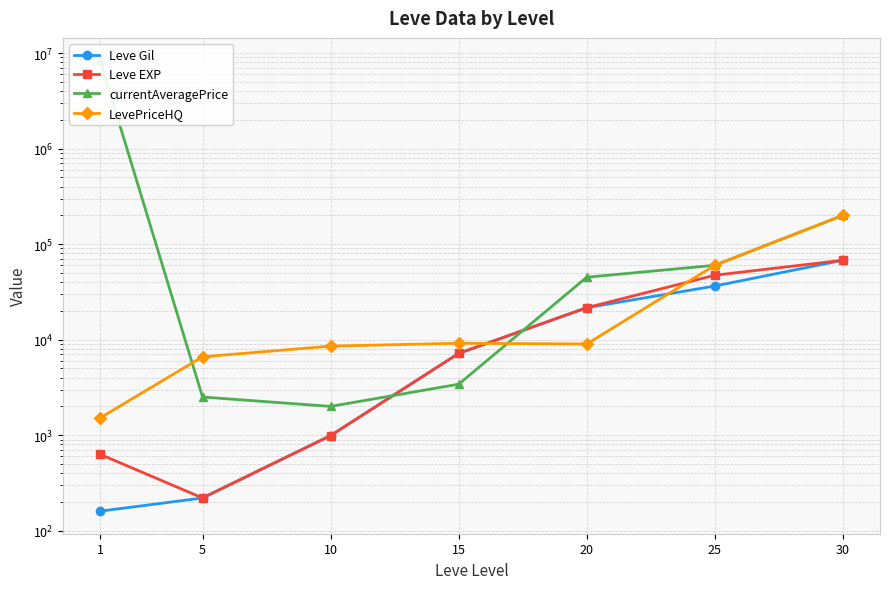

Reading right to left, list all the values displayed in this chart.

Leve Gil: 30=67730	25=36390	20=21600	15=7170	10=990	5=220	1=160
Leve EXP: 30=67730	25=47200	20=21600	15=7170	10=990	5=220	1=630
currentAveragePrice: 30=199684	25=60000	20=45000	15=3414	10=2000	5=2507	1=8366091
LevePriceHQ: 30=199684	25=60000	20=8999	15=9166	10=8549	5=6612	1=1515